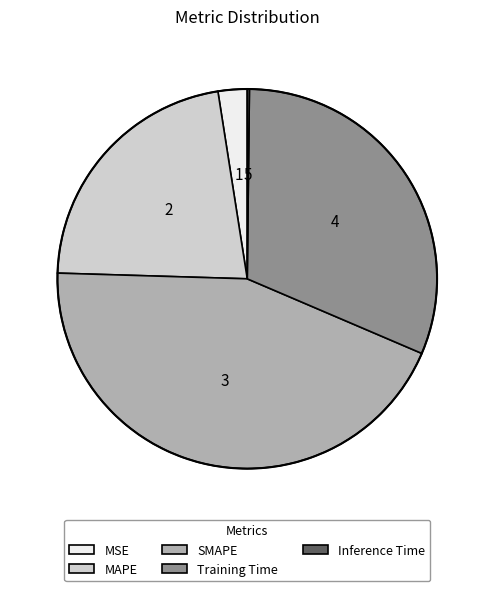

Does any single category account for the majority?

No